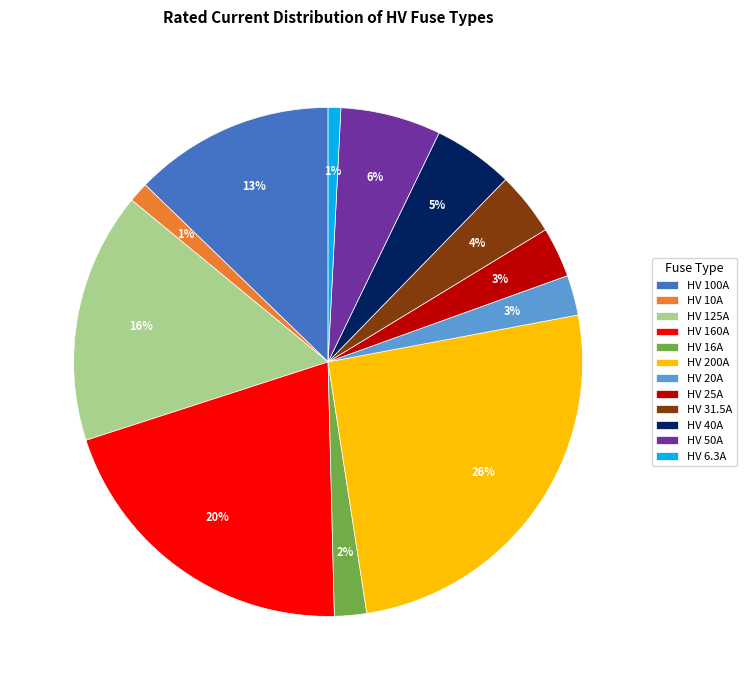

Which has a higher value, HV 25A or HV 10A?

HV 25A